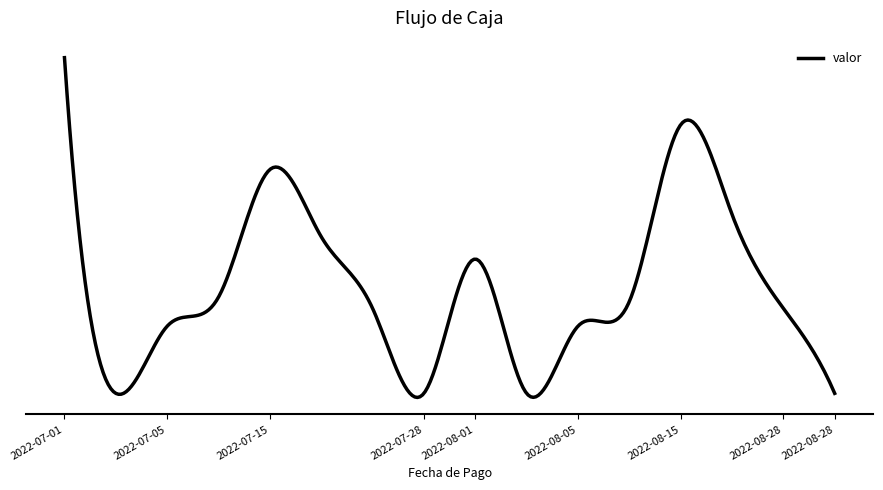

Is this an area chart (filled region under the line)?

No